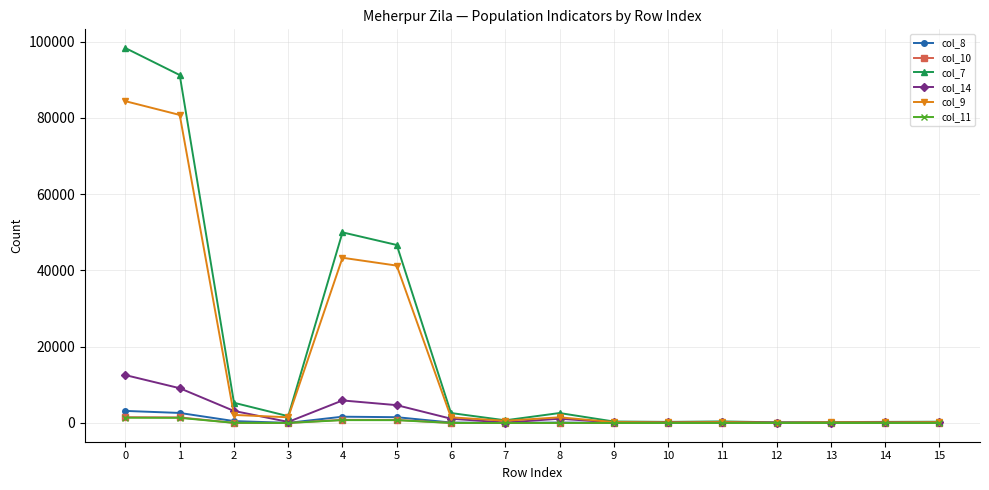

Does the chart display data point markers on the line(s)?

Yes